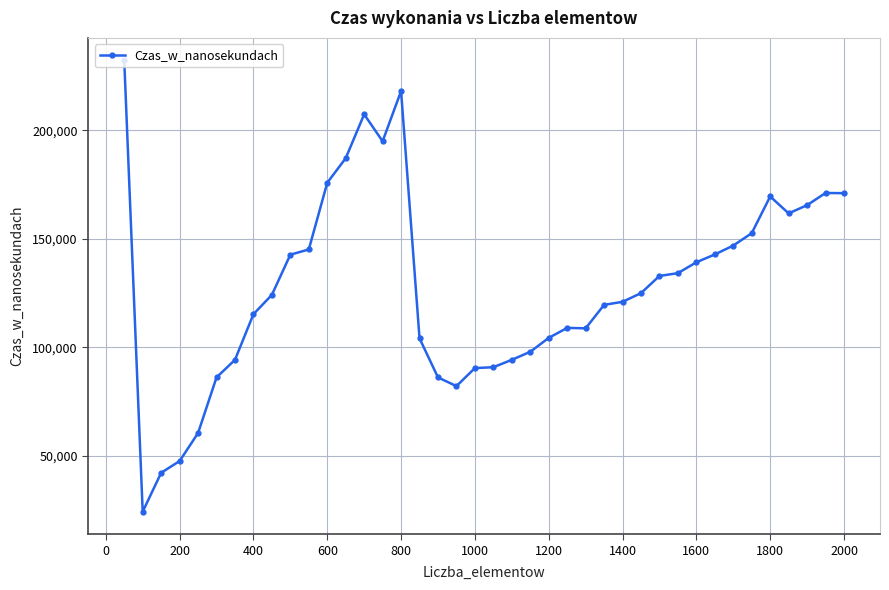

True or false: the data has more than 0 interior local peaks.

True